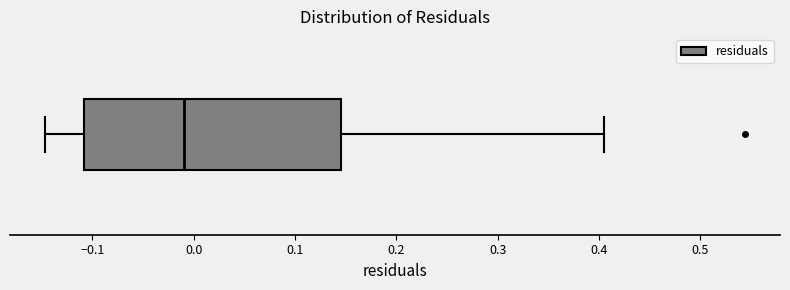

Read this box plot against the x-axis: the position of the median line, the range covered by the box, and the ends of both whiskers. The values are not printed on the chart, so give them approximately, as read against the axis.

median -0.01, box -0.11 to 0.15, whiskers -0.15 to 0.41